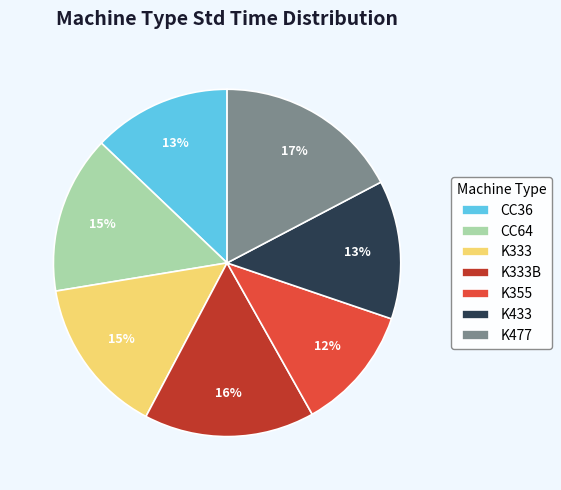

How many segments does this pie chart have?

7